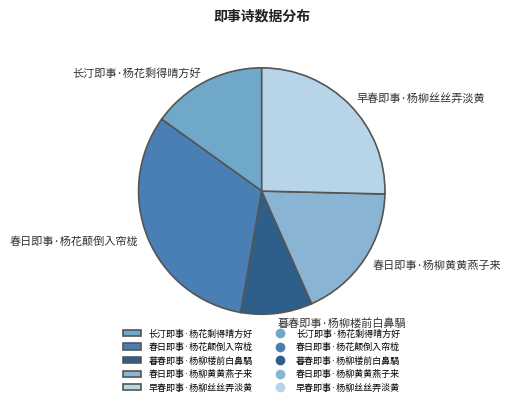

Do 早春即事·杨柳丝丝弄淡黄 and 暮春即事·杨柳楼前白鼻騧 together represent more than half of the pie?

No